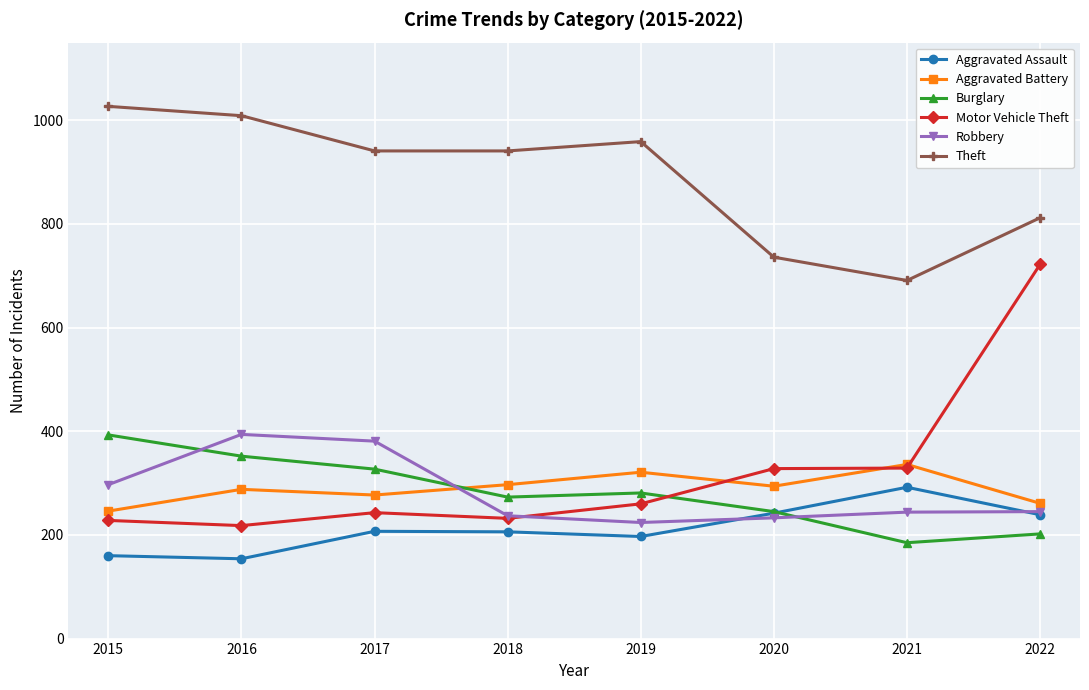

What is the value of the Theft point at the 6th from the left?

736